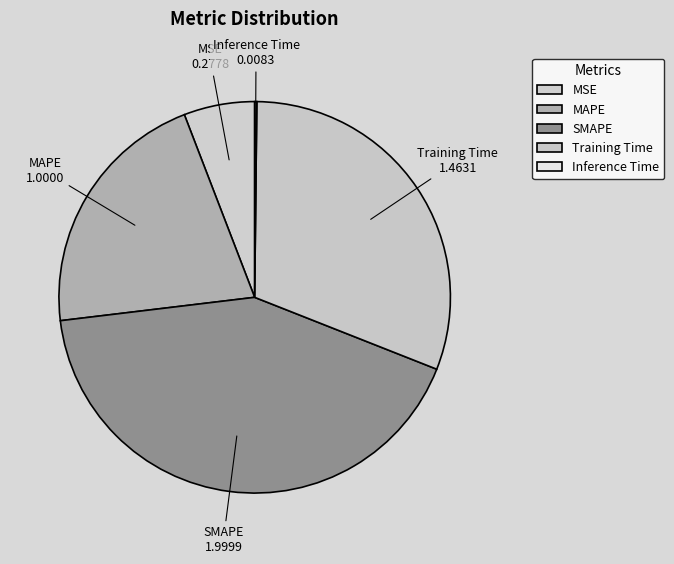

Which has a higher value, Training Time or MAPE?

Training Time